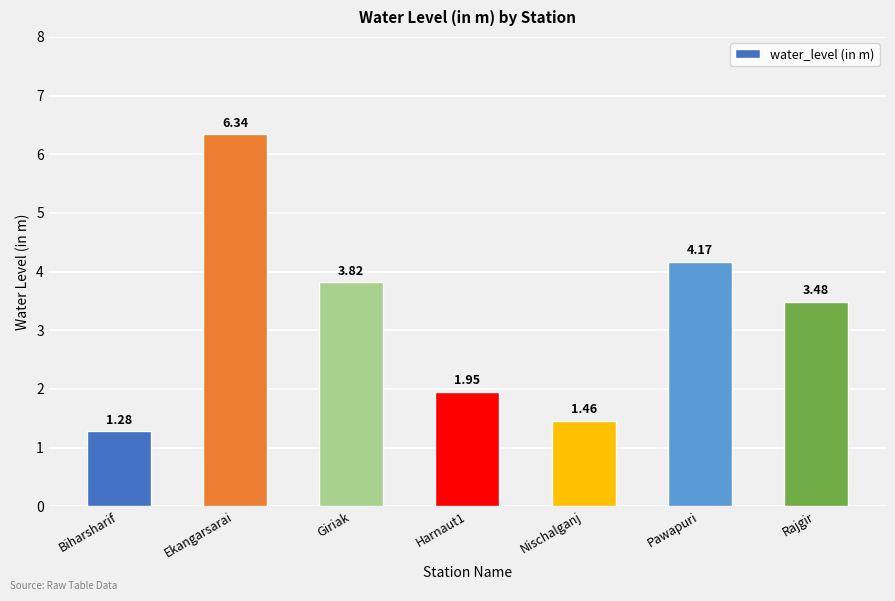

What is the change in value from Ekangarsarai to Rajgir?

-2.9